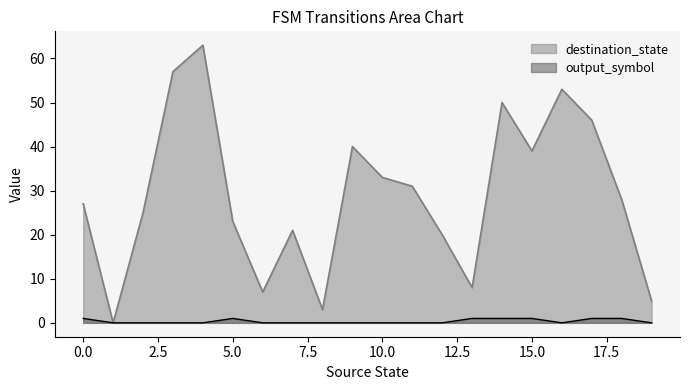

How many interior local valleys does the output_symbol series have?

1